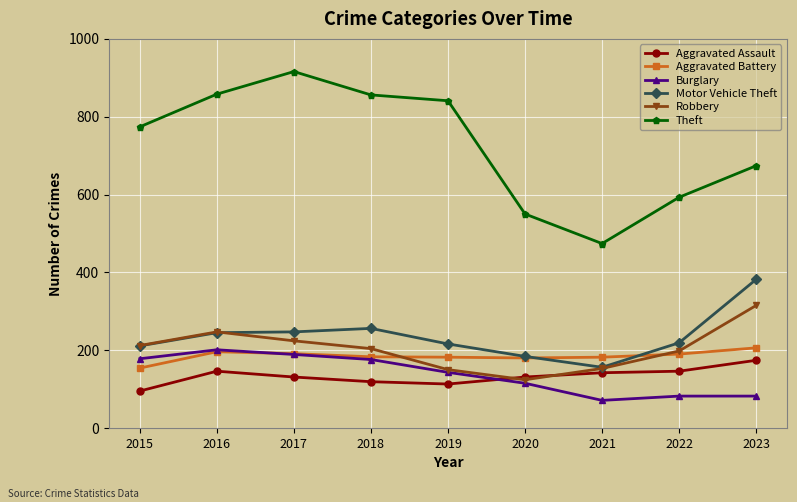

What is the highest value of the Motor Vehicle Theft series?

382